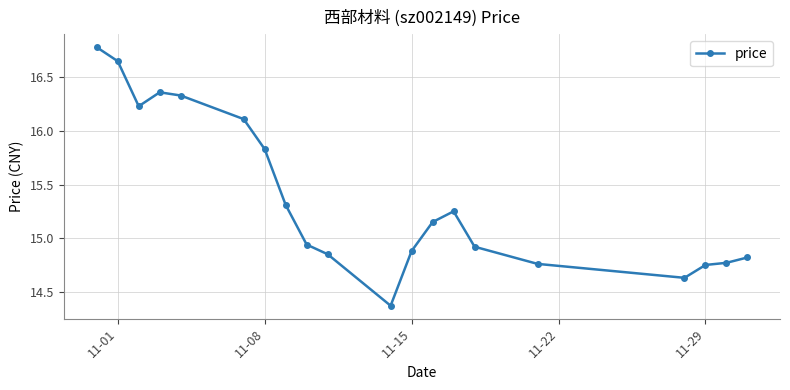

What is the sum of all values?

307.7